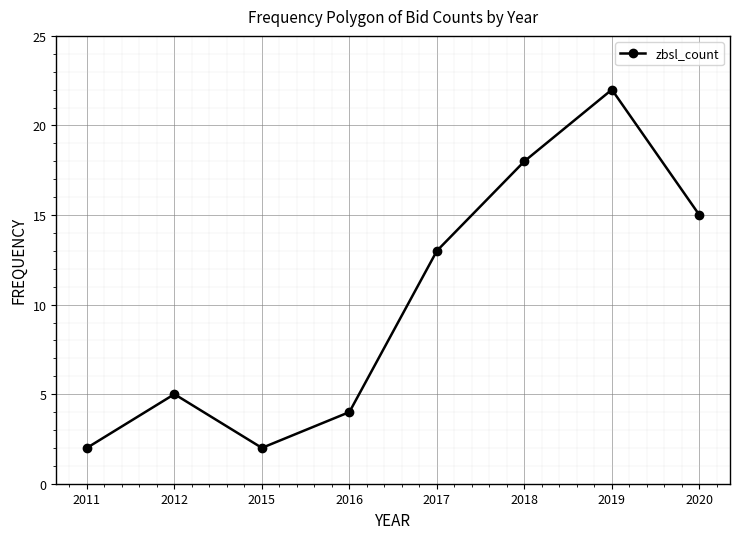

At which label is the value closest to 12?

2017